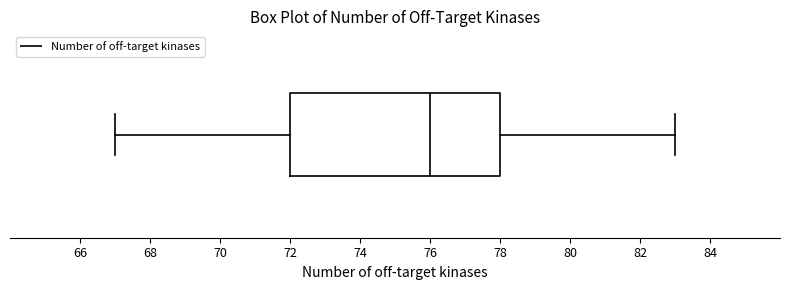

Read this box plot against the x-axis: the position of the median line, the range covered by the box, and the ends of both whiskers. The values are not printed on the chart, so give them approximately, as read against the axis.

median 76, box 72 to 78, whiskers 67 to 83